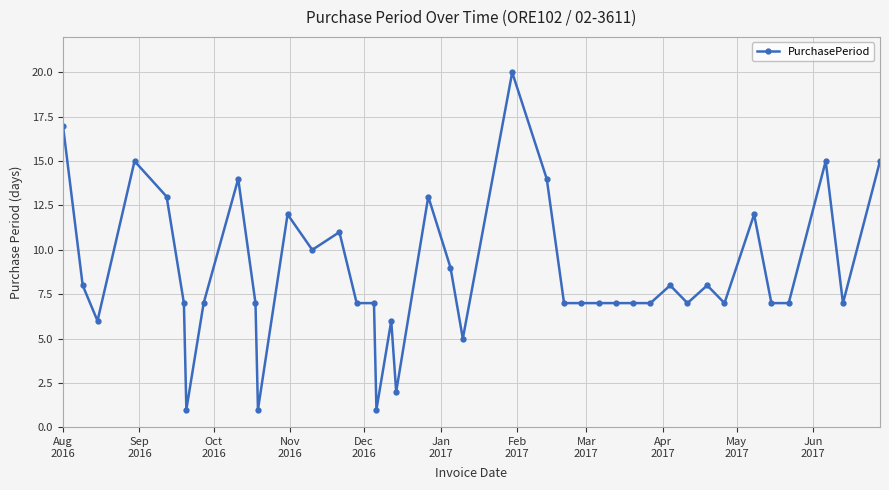

What is the greatest value displayed?

20